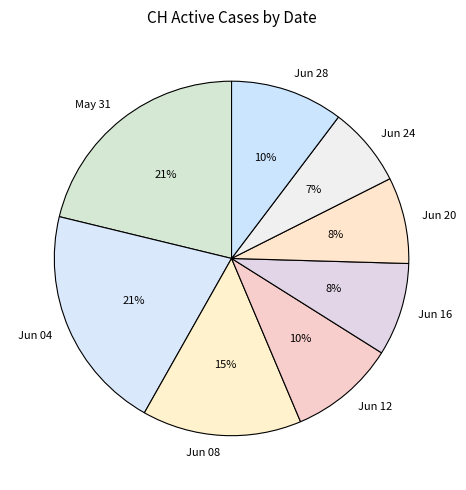

Which has a higher value, May 31 or Jun 08?

May 31